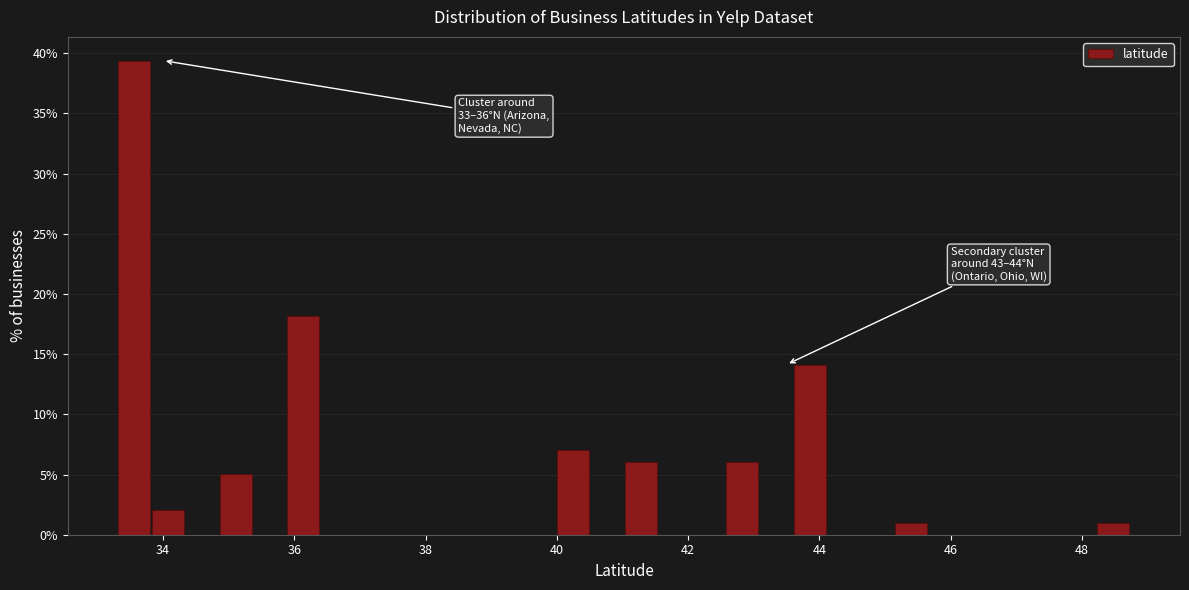

Read against the x-axis, roughly where is the centre of the tallest bar?

33.6